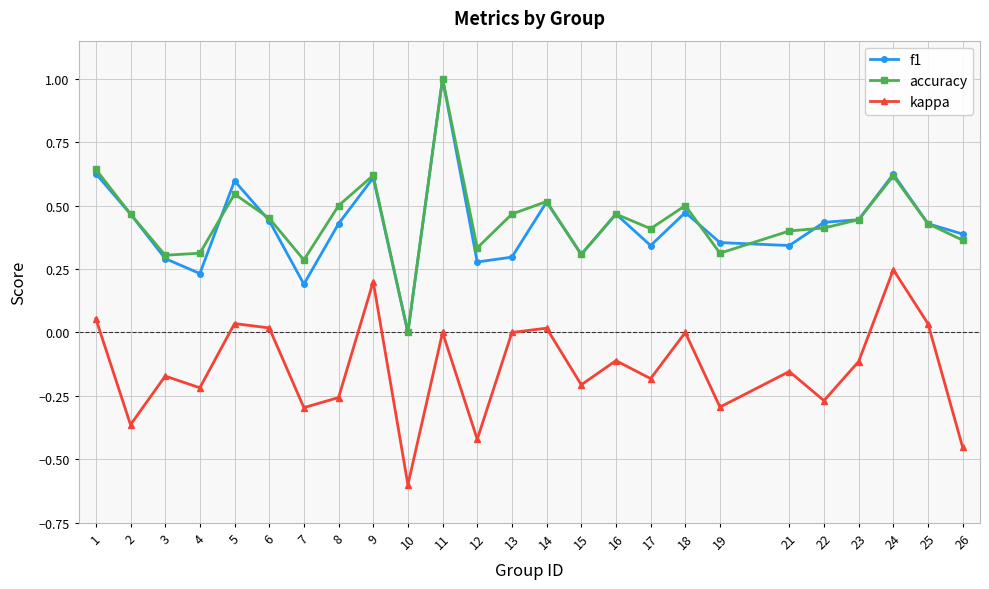

What is the total value across all series at 13?

0.8